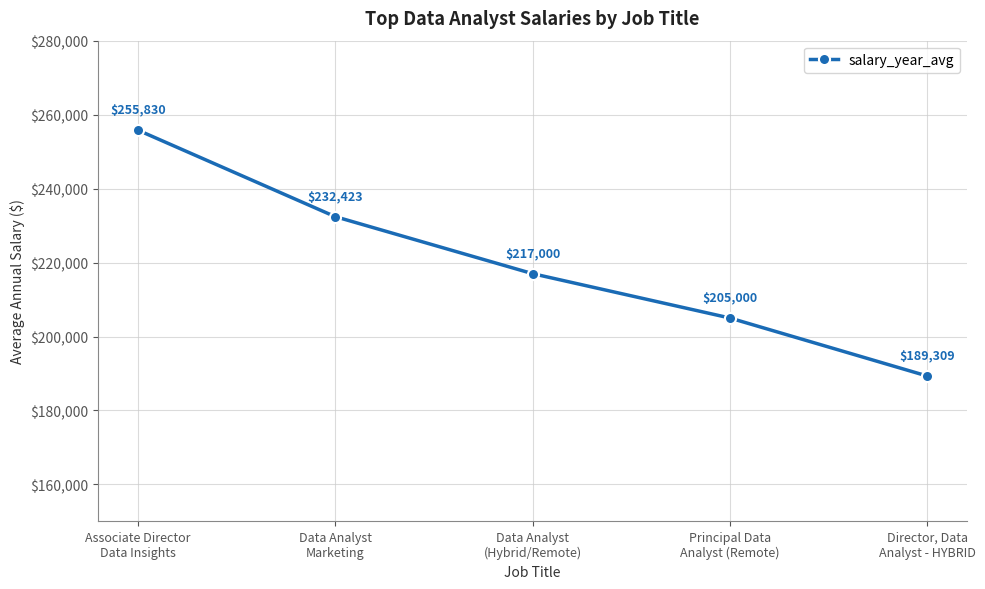

What is the difference between the maximum and minimum values?

66520.5